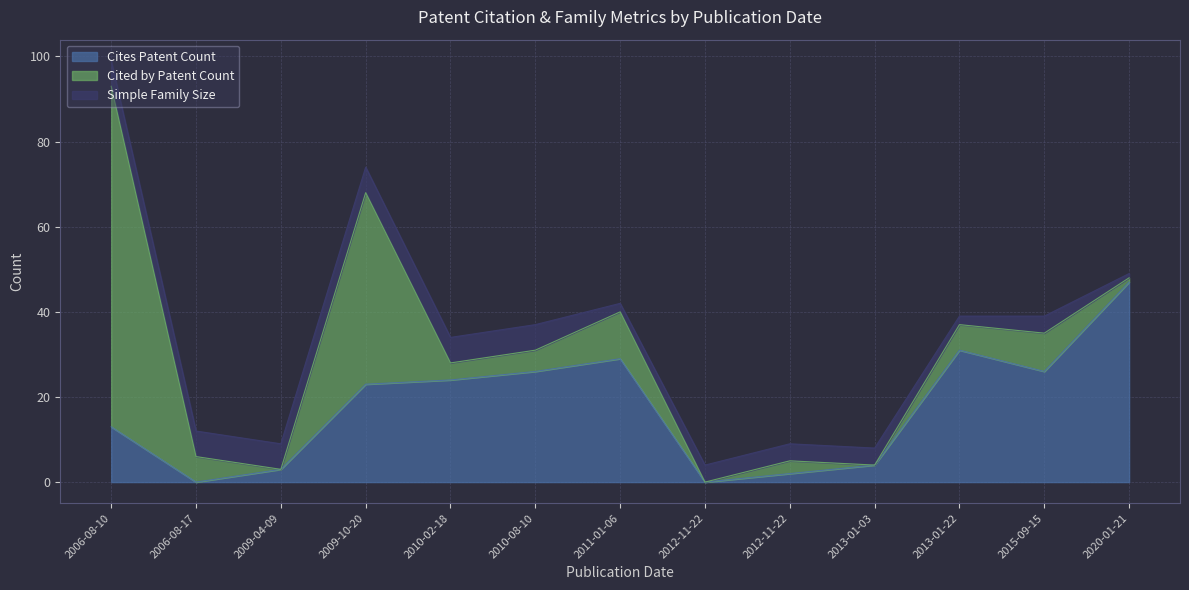

What is the sum of the Simple Family Size values at 2009-04-09 and 2020-01-21?

7